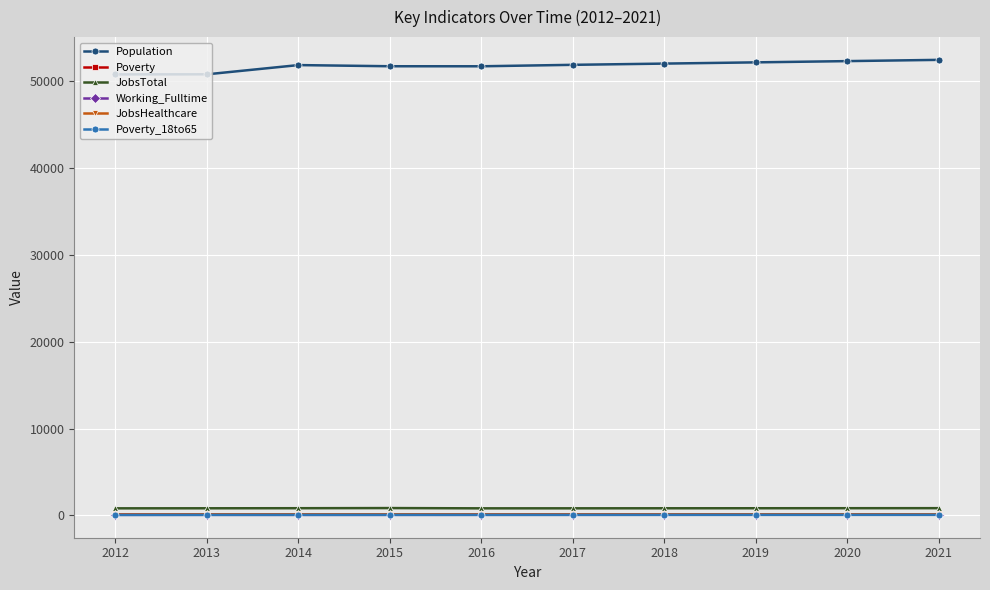

True or false: Population has a value of 52106 at 2019.

True